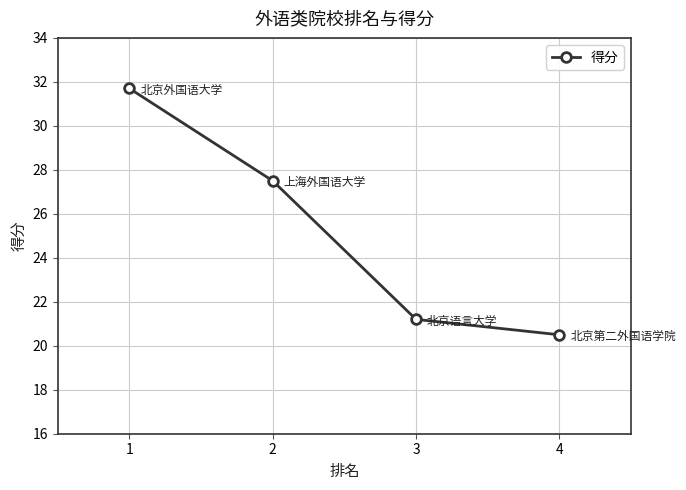

Reading left to right, transcribe all the data shown in this chart.

31.7	27.5	21.2	20.5